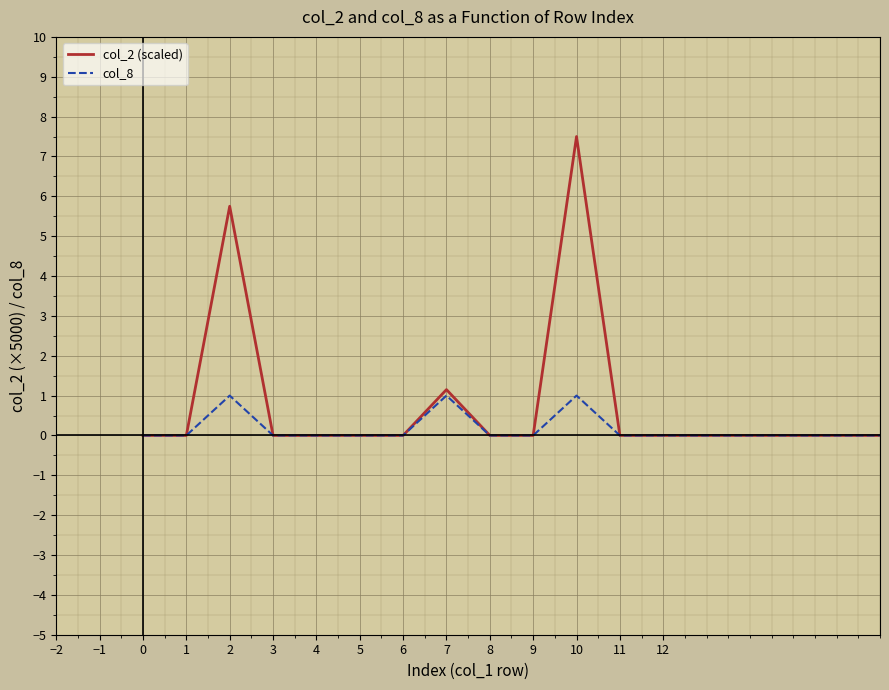

List the series in order of their peak value, highest first.

col_2 (scaled), col_8